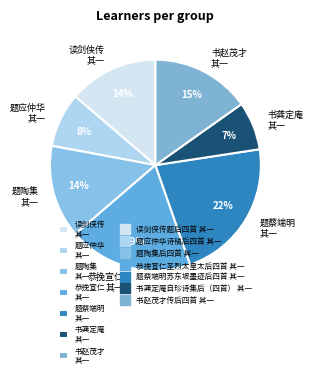

Between 恭挽宣仁 其一 and 书龚定庵 其一, which is larger?

恭挽宣仁 其一